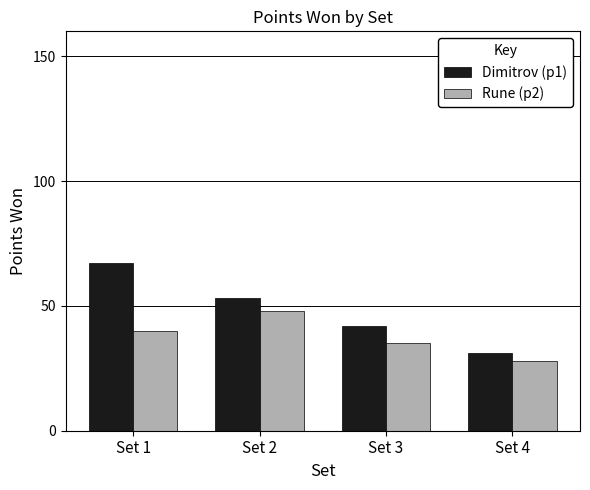

At Set 3, list the series in order from smallest to largest.

Rune (p2), Dimitrov (p1)